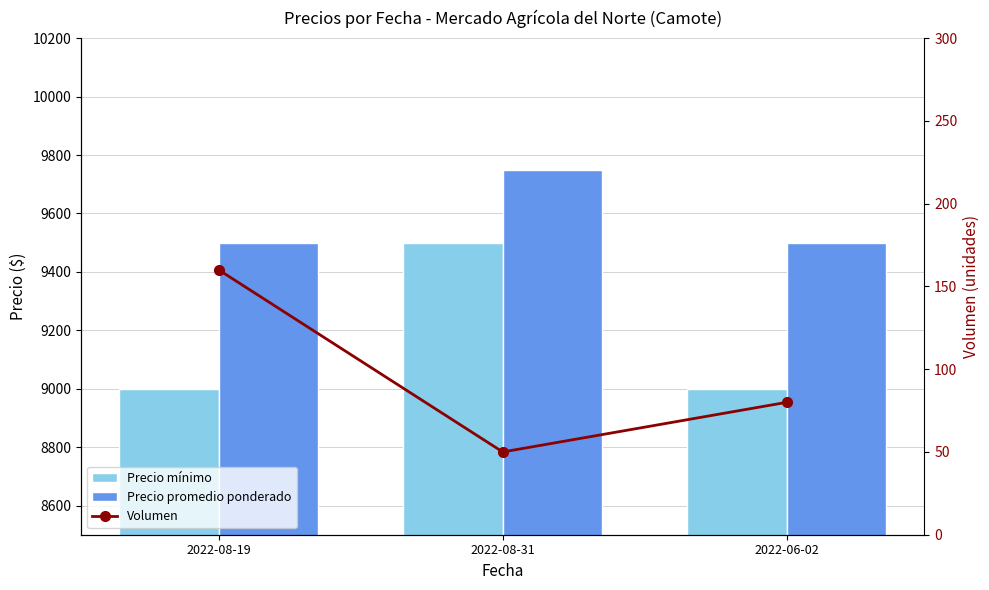

What is the label of the 1st bar from the left?

2022-08-19